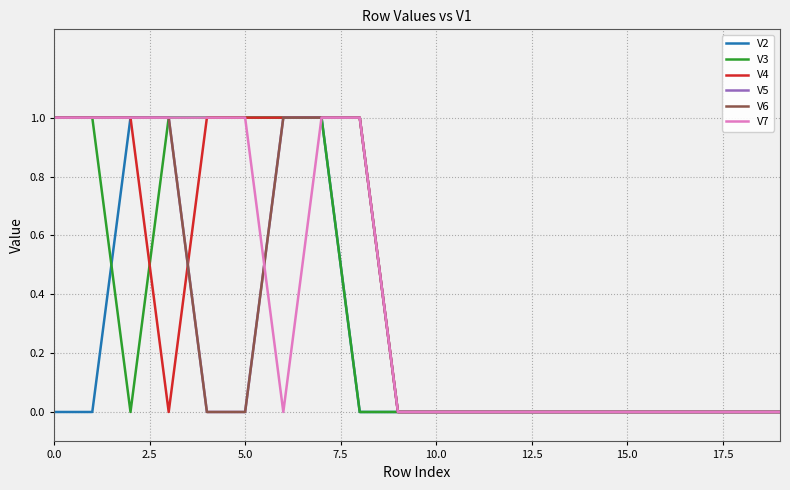

Does the chart display data point markers on the line(s)?

No